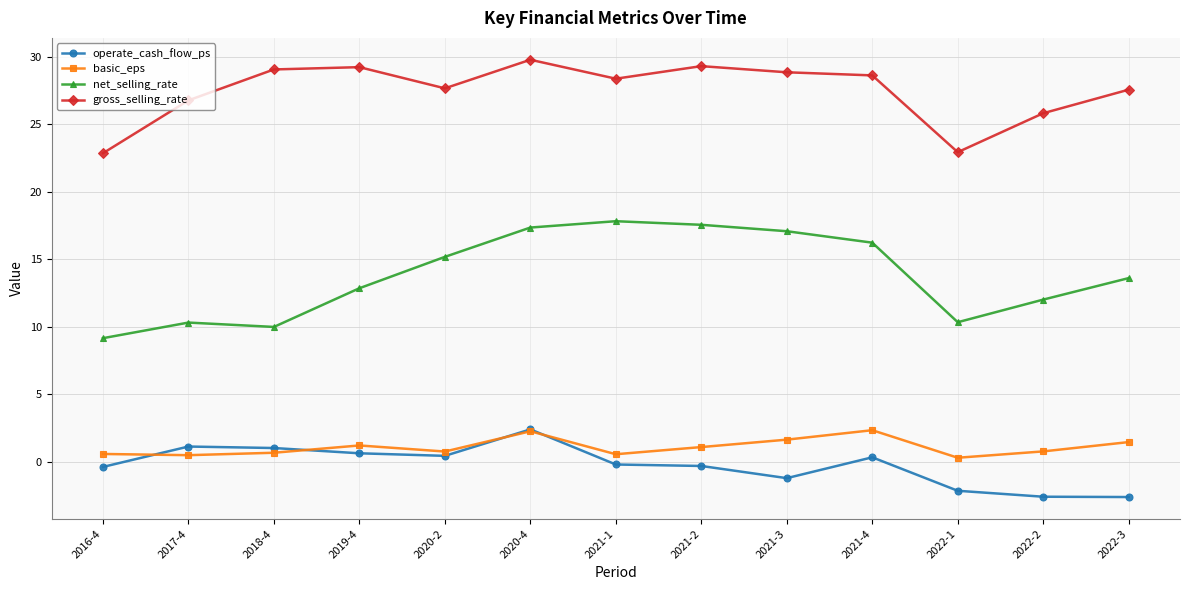

Is it true that gross_selling_rate equals 17.5 at 2017-4?

False